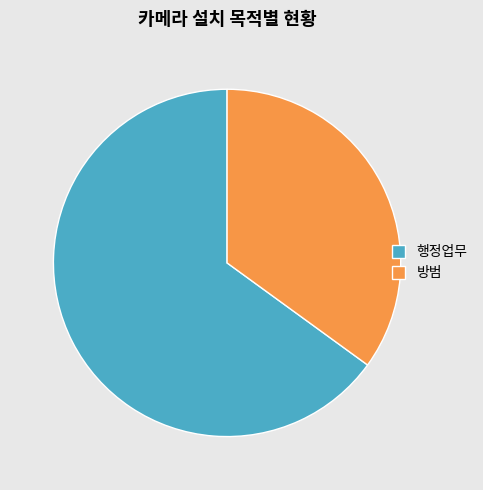

True or false: 방범 accounts for 24% of the total.

False